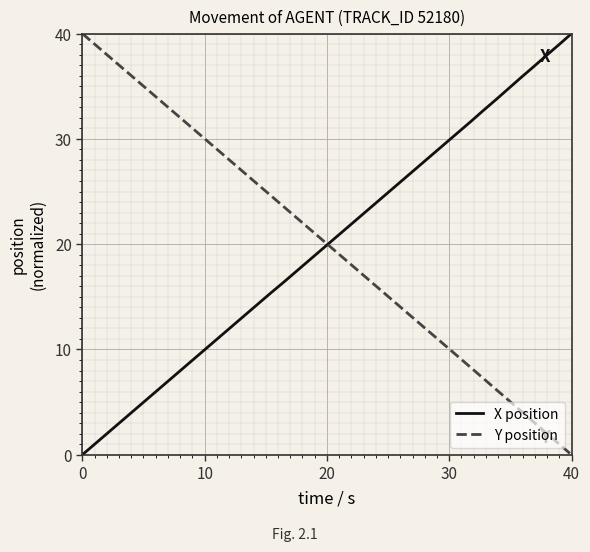

What is the greatest value displayed?

40.0